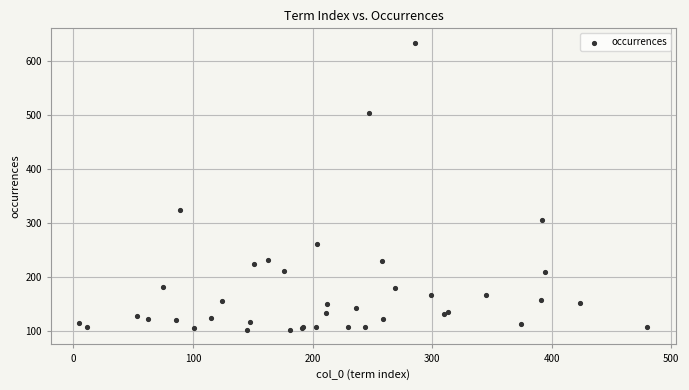

What Y value in the scatter plot is closest to 367?

324